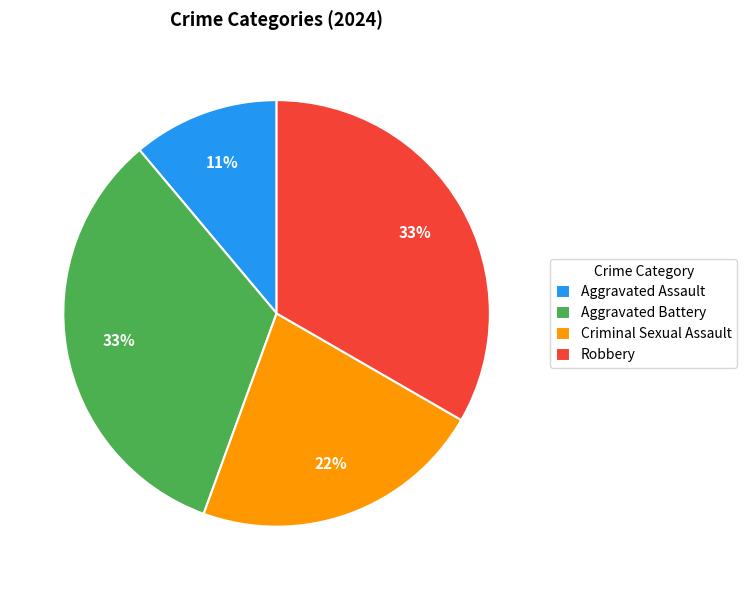

Which category has the smallest portion of the pie?

Aggravated Assault